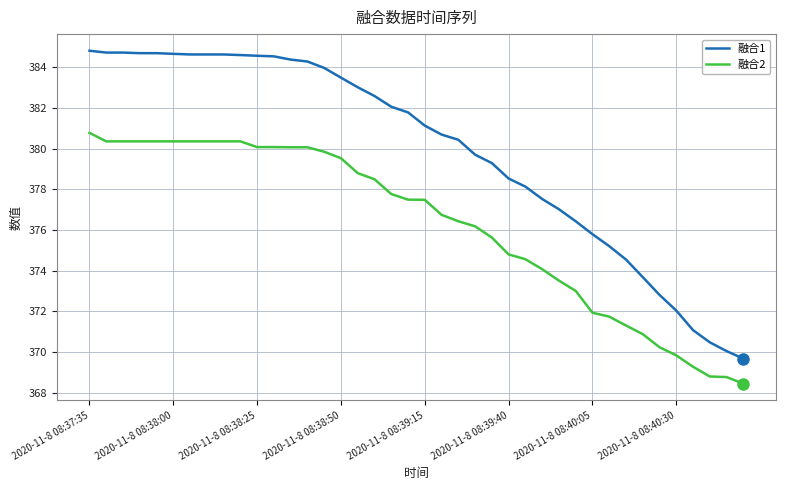

Does the chart display data point markers on the line(s)?

No